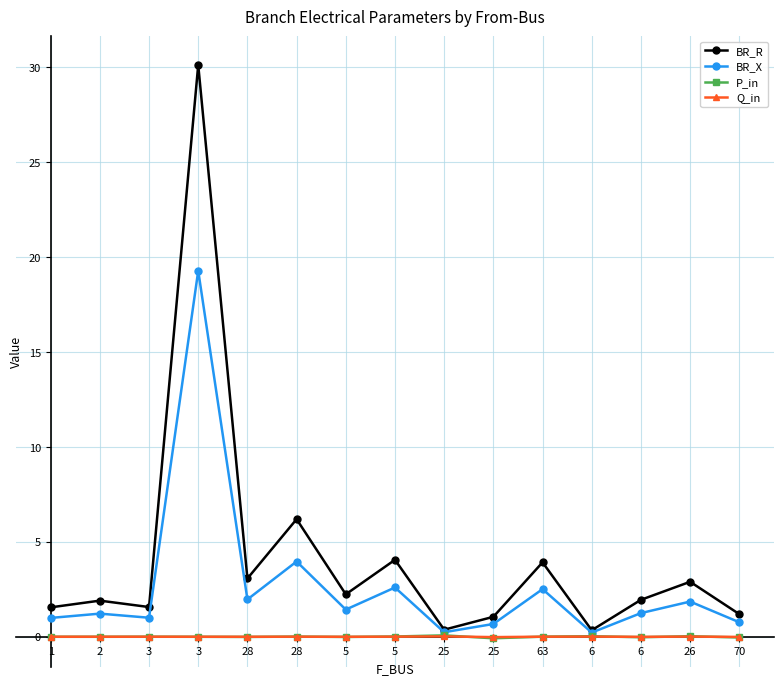

What is the total value across all series at 5?

3.6